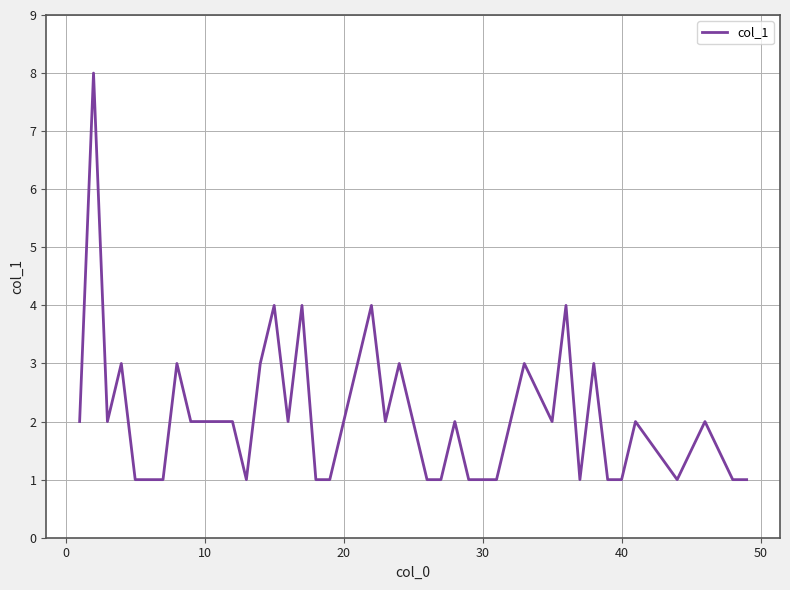

What is the greatest value displayed?

8